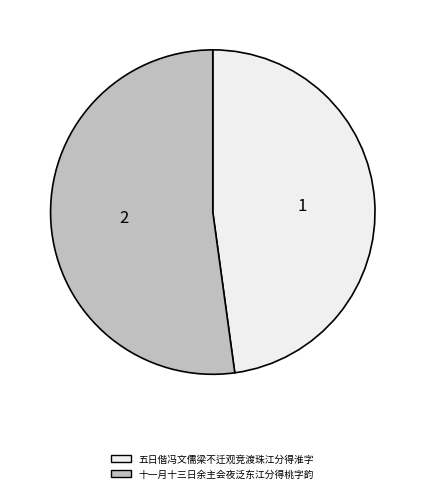

Rank the categories by value from lowest to highest.

五日偕冯文儒梁不迁观竞渡珠江分得淮字, 十一月十三日余主会夜泛东江分得桃字韵